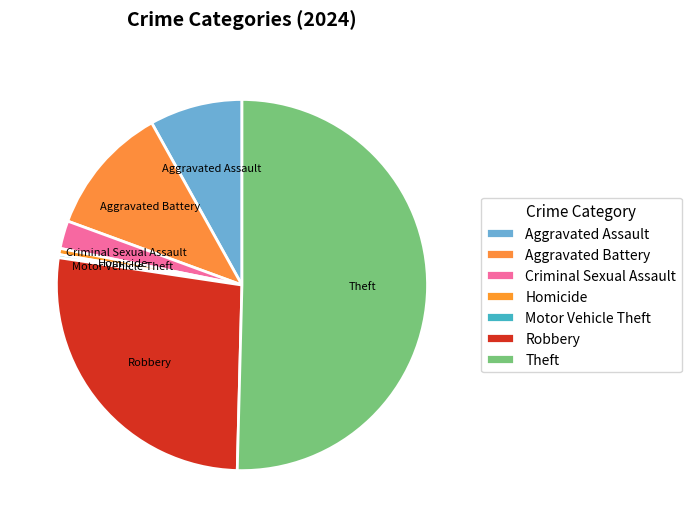

Does Motor Vehicle Theft account for over 50% of the chart?

No